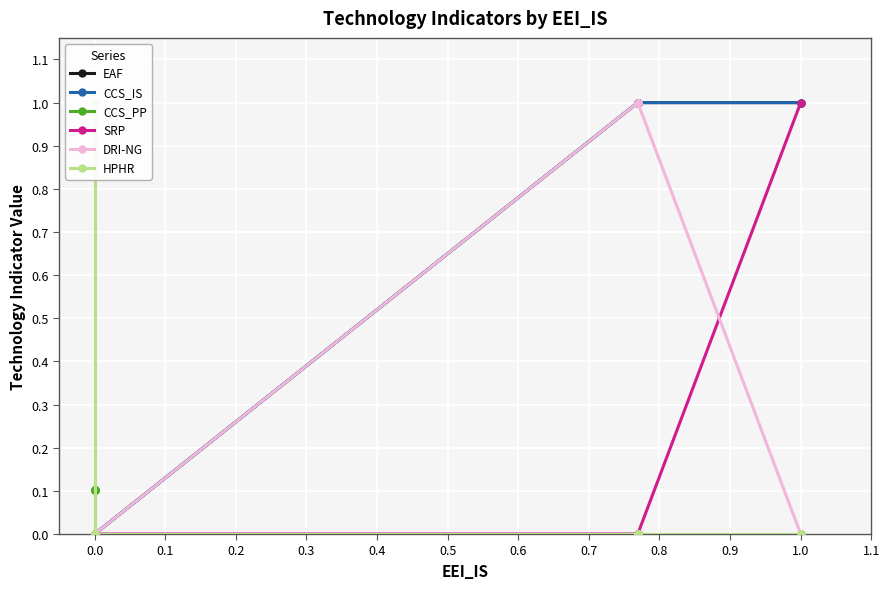

Between 0.0 and 0.7, which series saw the biggest shift?

HPHR